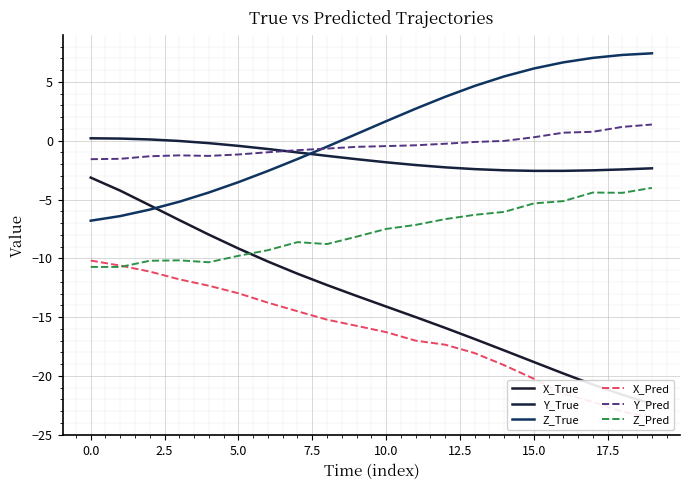

Count the number of data series in this chart.

6